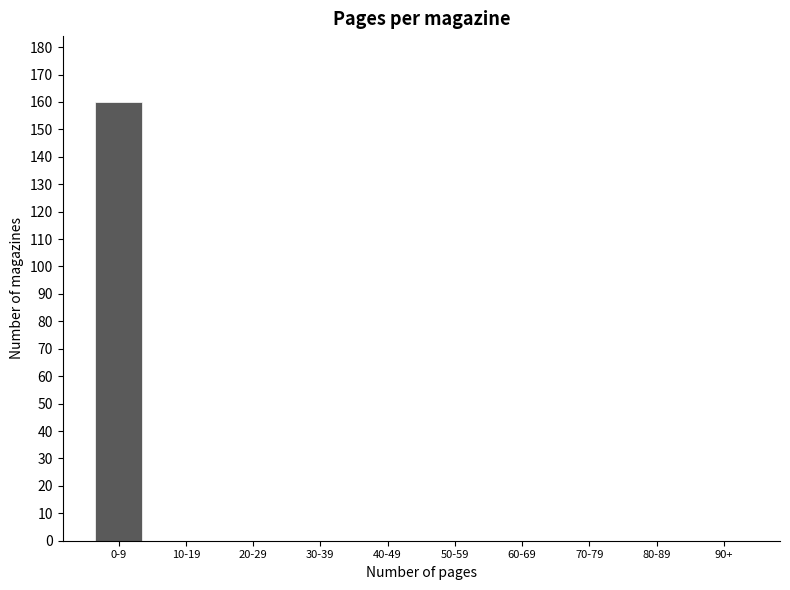

Reading right to left, transcribe all the data shown in this chart.

90+=0	80-89=0	70-79=0	60-69=0	50-59=0	40-49=0	30-39=0	20-29=0	10-19=0	0-9=160